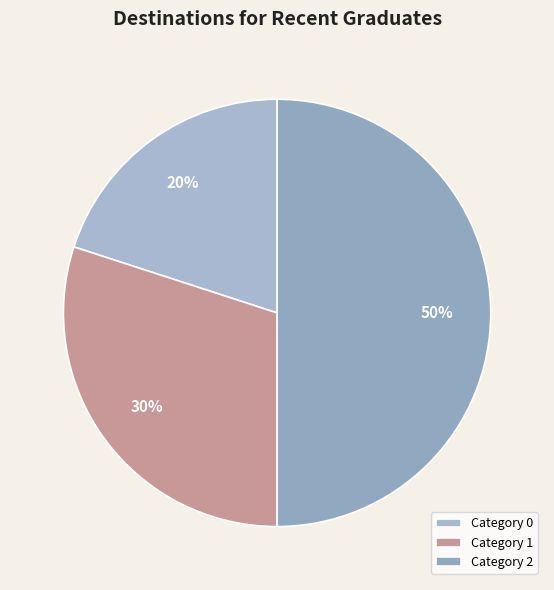

Count the number of slices in the pie.

3